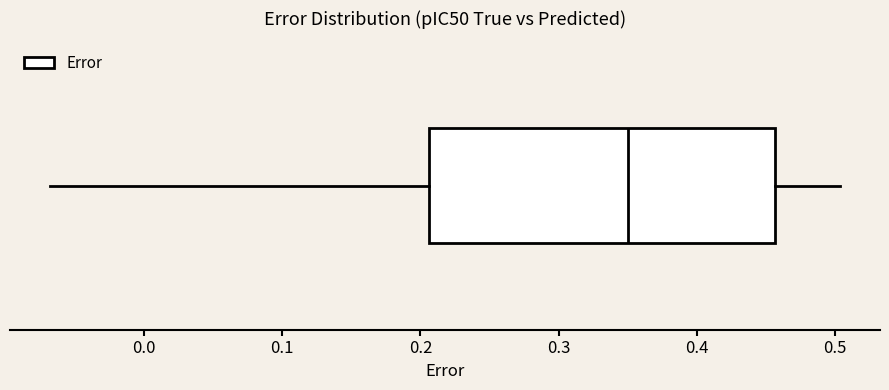

Transcribe this box plot: give where the median line is, the range the box spans, and where the two whiskers end, as read against the x-axis. The values are not printed on the chart, so give them approximately, as read against the axis.

median 0.35, box 0.21 to 0.46, whiskers -0.07 to 0.50